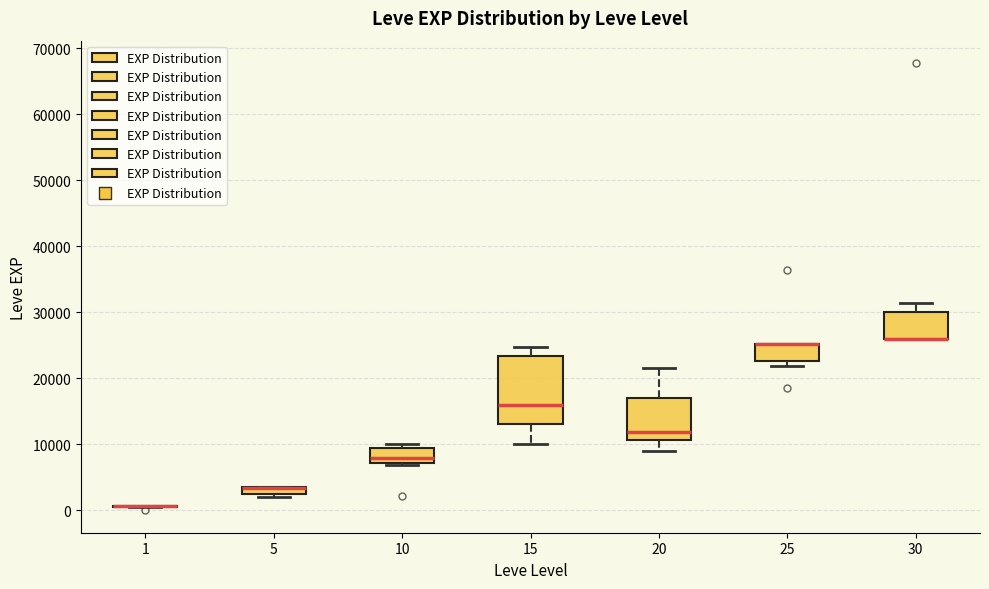

Where is the lower edge of the box at x = 25 on the y-axis? The values are not printed on the chart, so give them approximately, as read against the axis.

23000